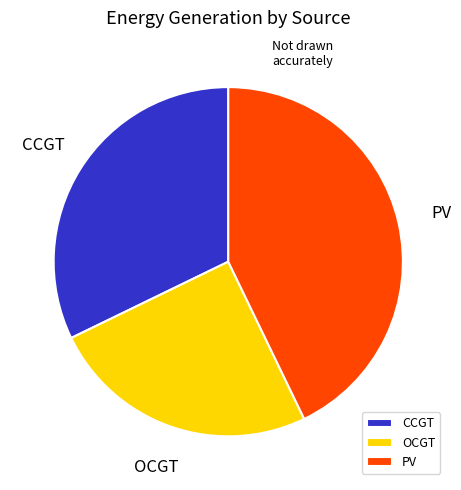

True or false: CCGT accounts for 41% of the total.

False